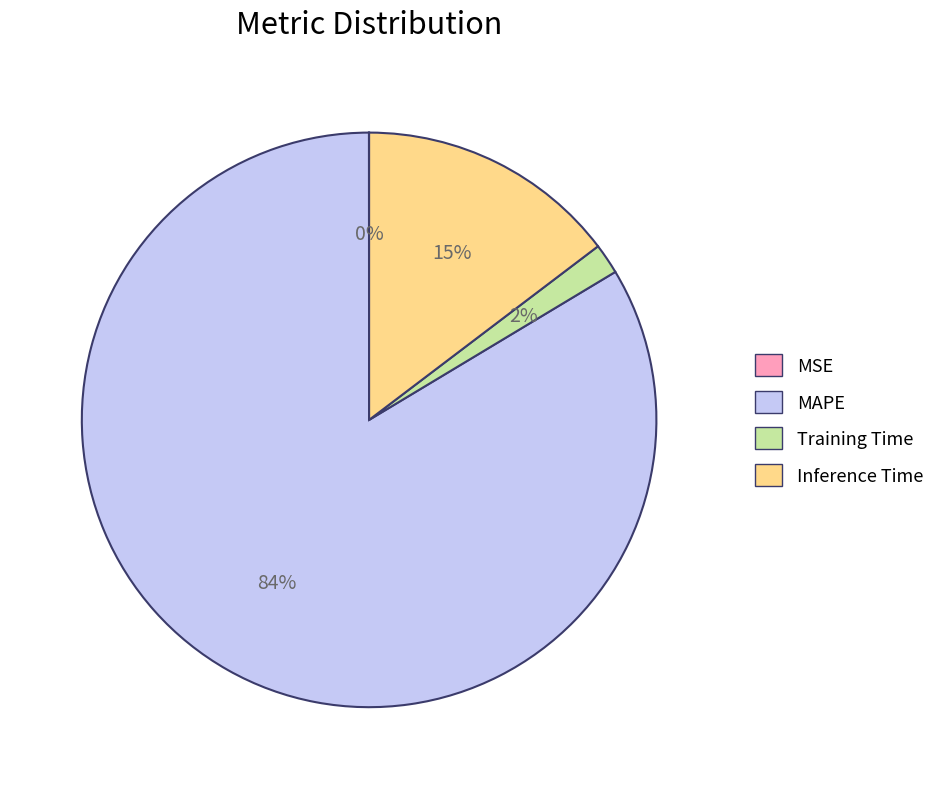

To the nearest percent, what is the combined percentage of Training Time and MAPE?

85%